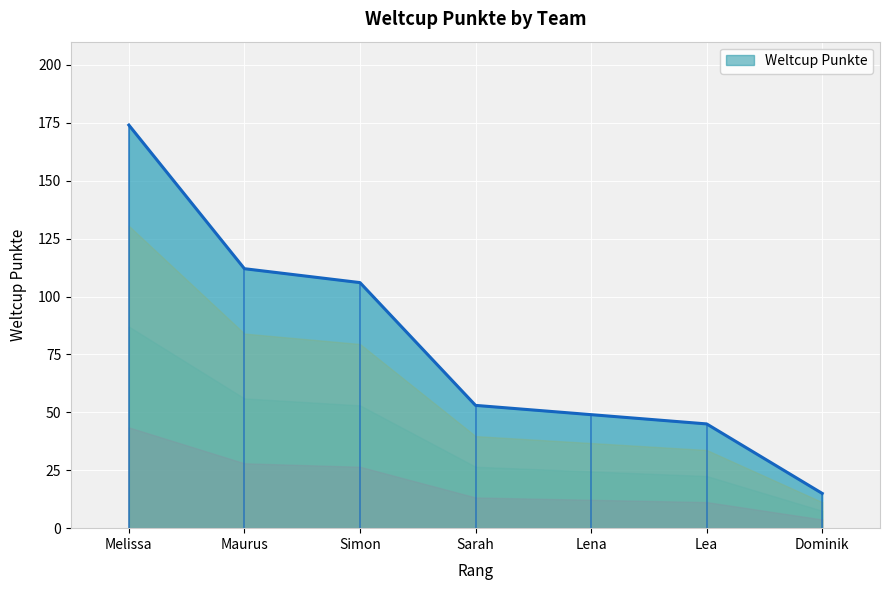

Reading left to right, extract all data points from this chart.

Melissa=174	Maurus=112	Simon=106	Sarah=53	Lena=49	Lea=45	Dominik=15